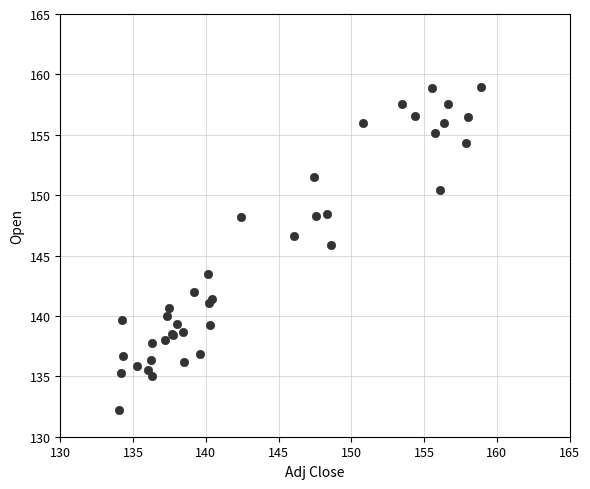

What Y value in the scatter plot is closest to 145?

145.9